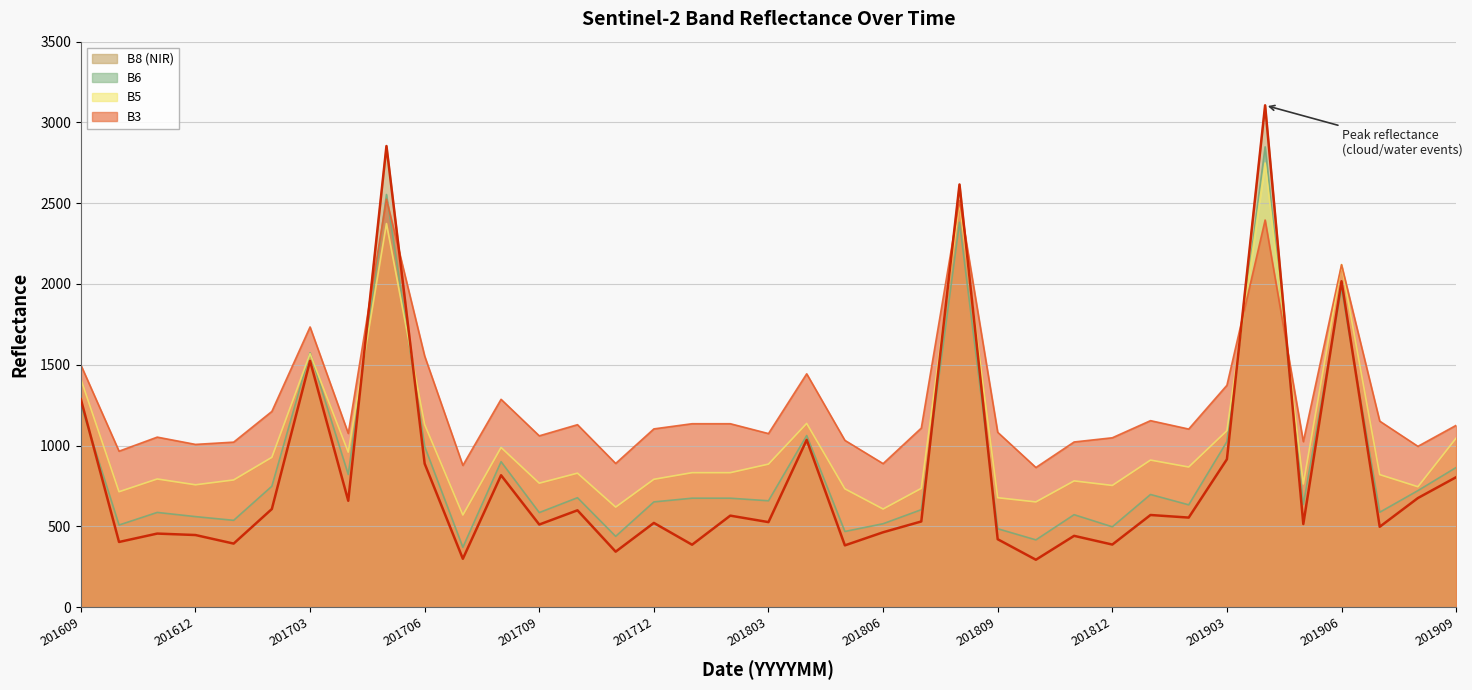

Read the B6 value at 201903.

1024